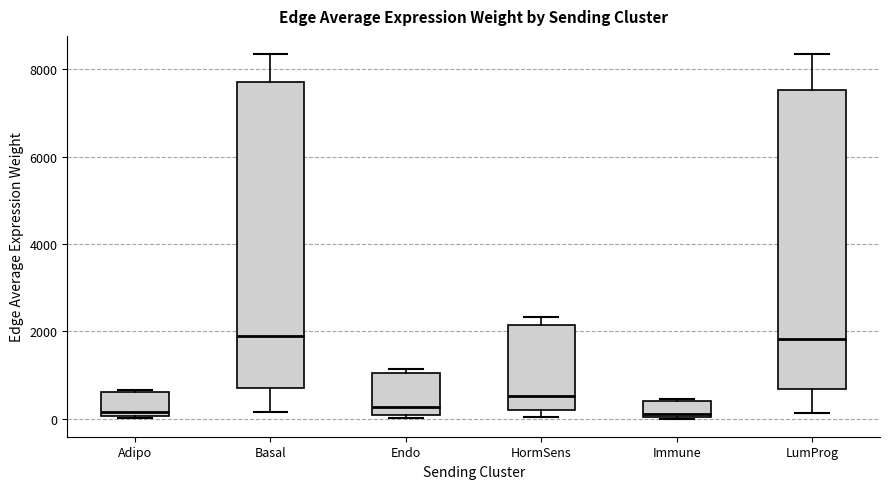

Reading left to right, transcribe this box plot: for each box, give where its median line is, the range the box spans, and where its two whiskers end, as read against the y-axis. The values are not printed on the chart, so give them approximately, as read against the axis.

Adipo: median 200, box 0 to 600, whiskers 0 to 600
Basal: median 2000, box 800 to 7800, whiskers 200 to 8400
Endo: median 200, box 0 to 1000, whiskers 0 (just below the box's lower edge) to 1200
HormSens: median 600, box 200 to 2200, whiskers 0 to 2400
Immune: median 200, box 0 to 400, whiskers 0 to 400
LumProg: median 1800, box 600 to 7600, whiskers 200 to 8400